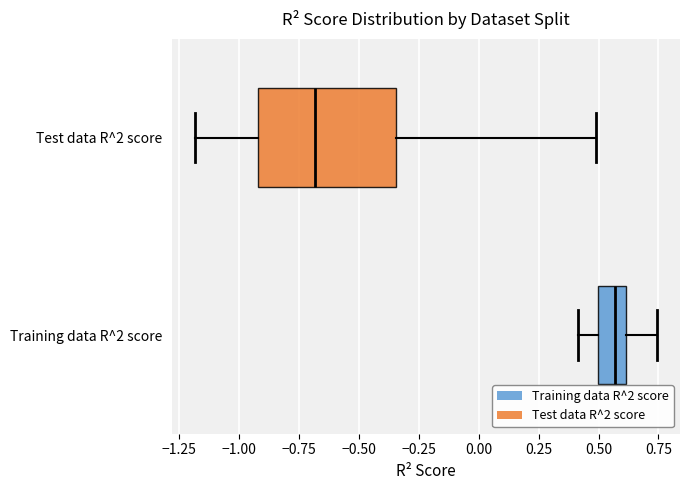

Comparing the boxes themselves (not the whiskers), which one is the widest?

Test data R^2 score